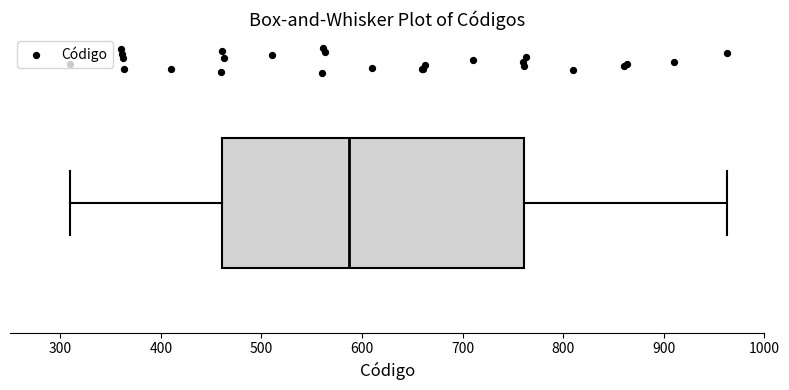

Transcribe this box plot: give where the median line is, the range the box spans, and where the two whiskers end, as read against the x-axis. The values are not printed on the chart, so give them approximately, as read against the axis.

median 590, box 460 to 760, whiskers 310 to 960